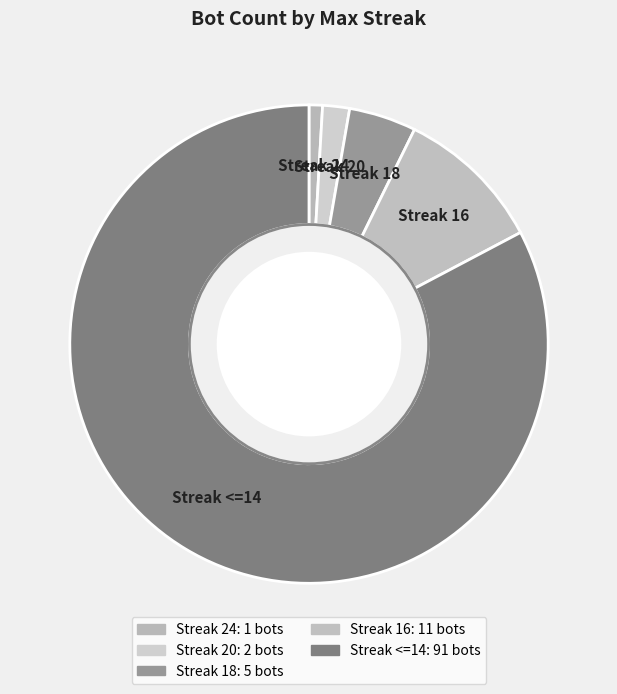

How many segments does this pie chart have?

5